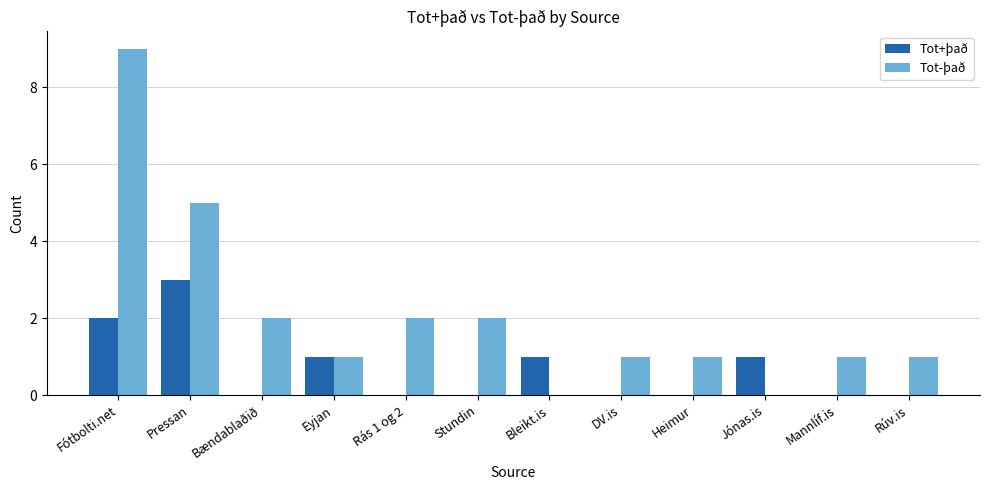

What is the sum of the Tot+það values at Mannlíf.is and Eyjan?

1